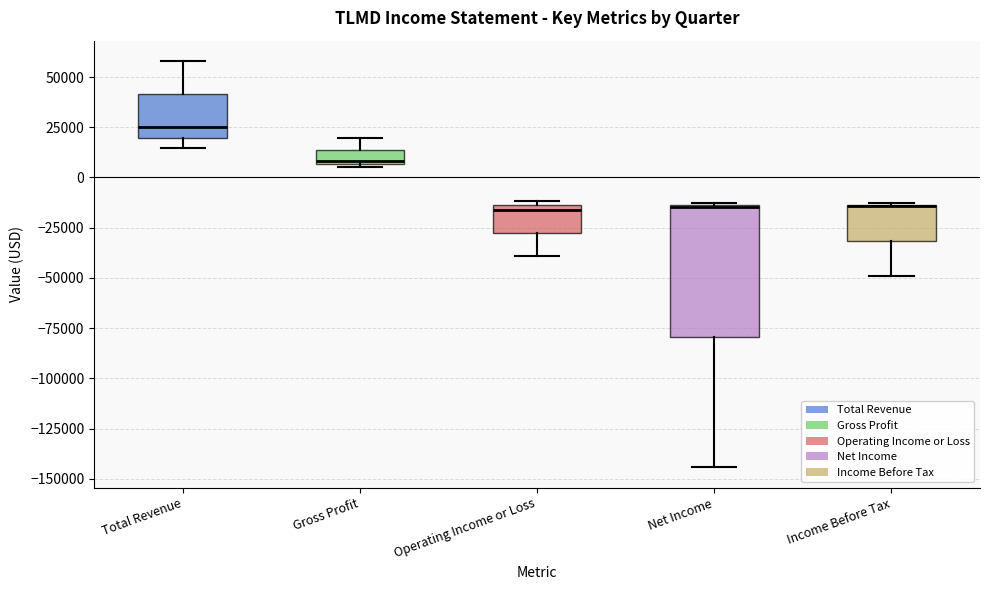

Where is the lower edge of the box for Operating Income or Loss on the y-axis? The values are not printed on the chart, so give them approximately, as read against the axis.

-30000